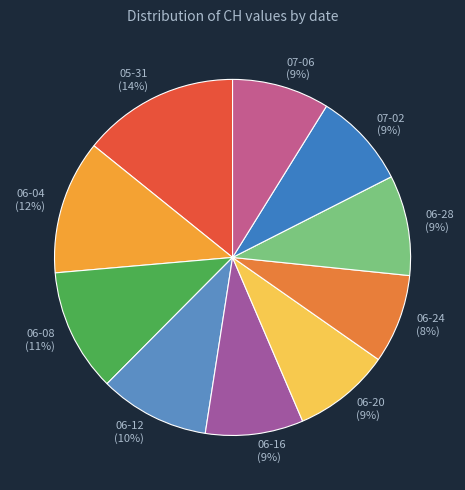

Is there any slice that represents more than half of the pie?

No